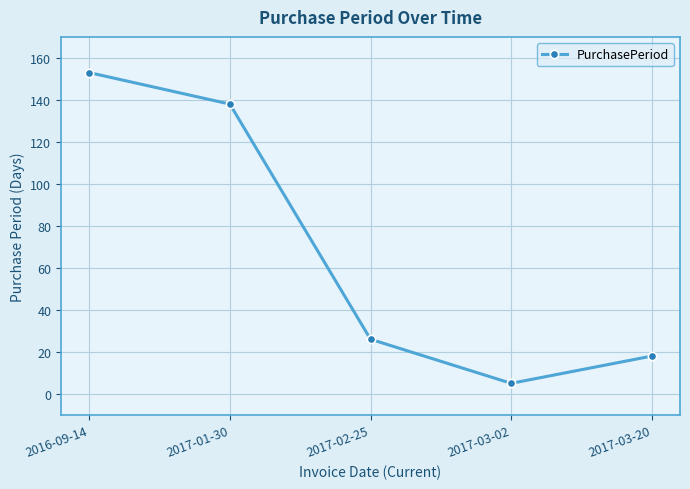

What is the value of the 5th point from the left?

18